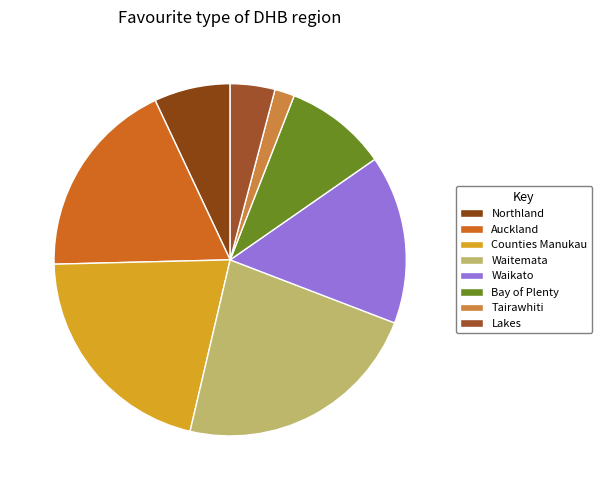

Is there a majority slice in this chart?

No